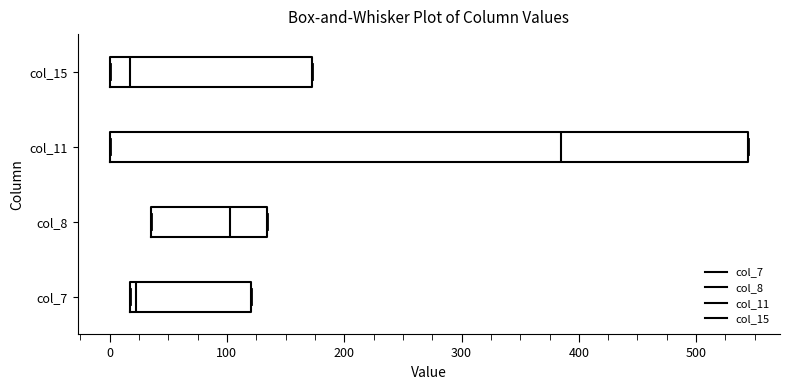

Where is the left edge of the box for col_15 on the x-axis? The values are not printed on the chart, so give them approximately, as read against the axis.

0